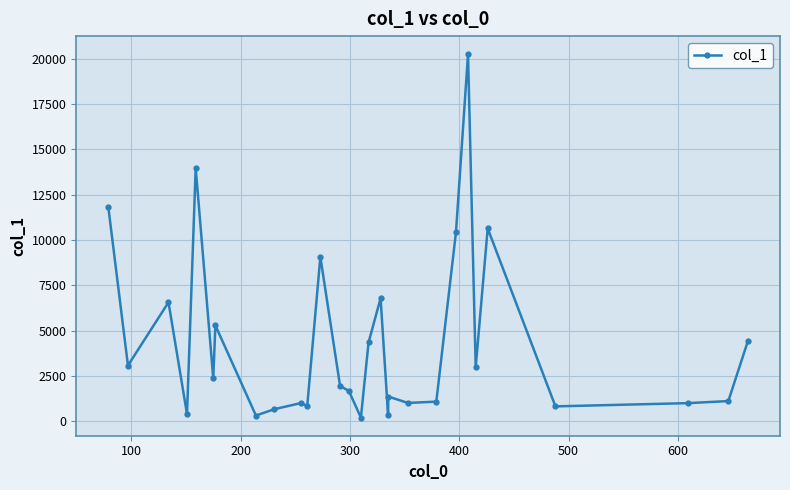

True or false: there are more than 2 points higher than both neighbors.

True